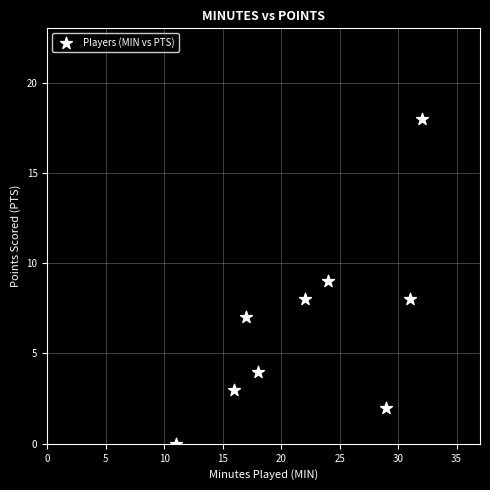

What is the average X value?

22